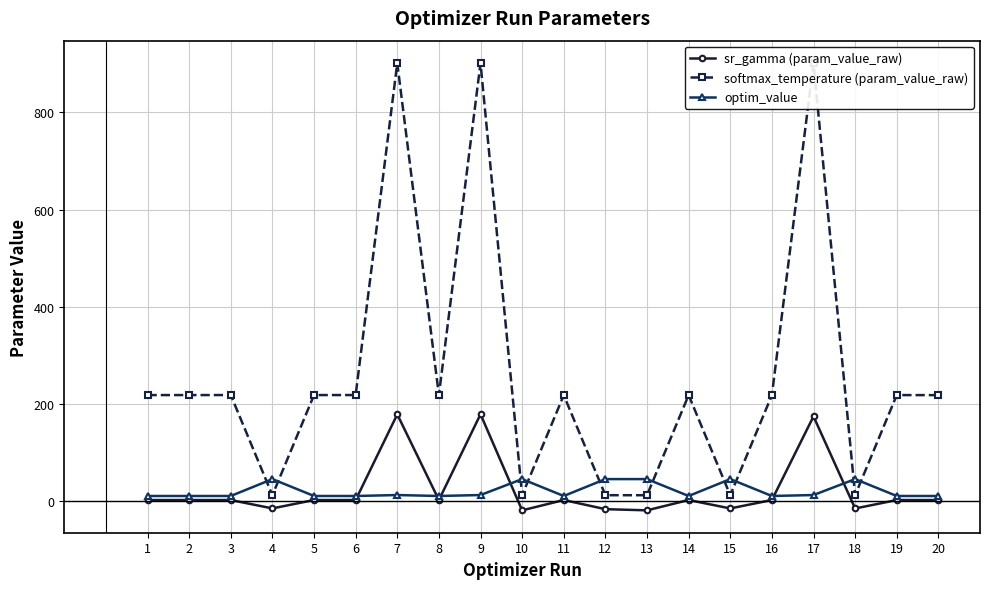

What is the average value of the softmax_temperature (param_value_raw) series?

259.3